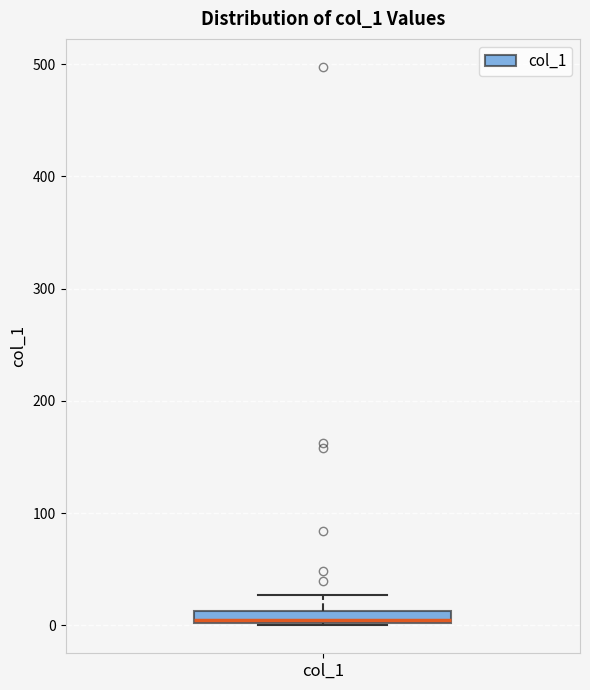

Where is the lower edge of the box for col_1 on the y-axis? The values are not printed on the chart, so give them approximately, as read against the axis.

0